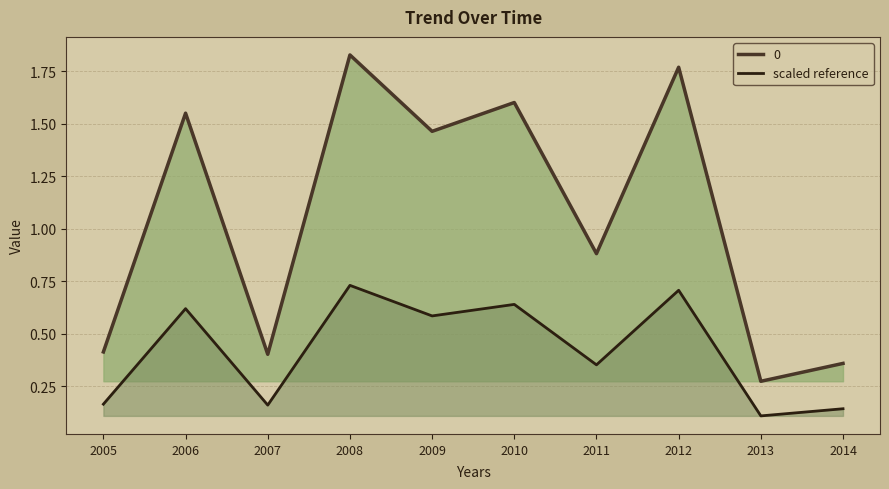

How many values are between 0 and 1?

10